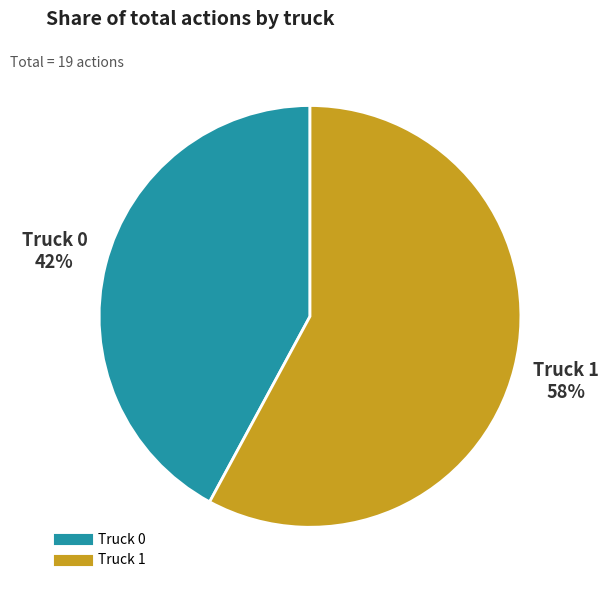

To the nearest percent, what is the average slice percentage?

50%